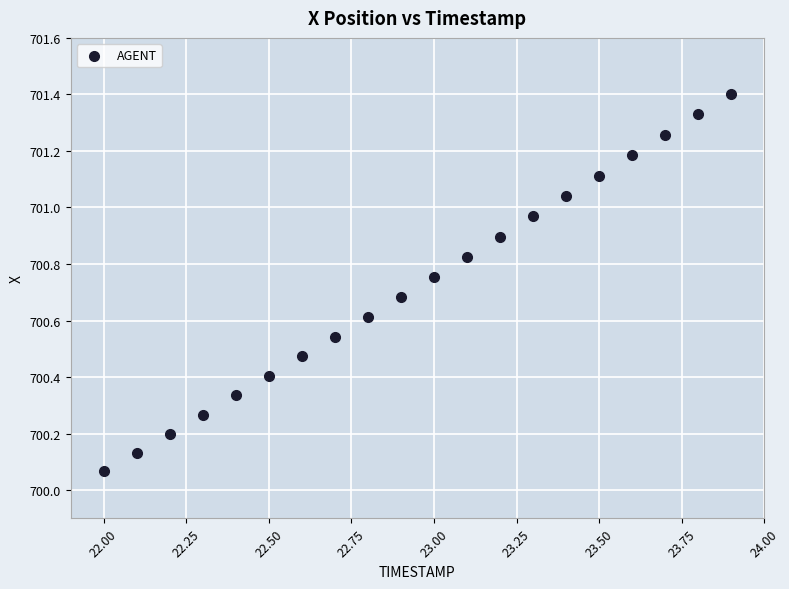

What is the range of Y values (max minus min)?

1.3